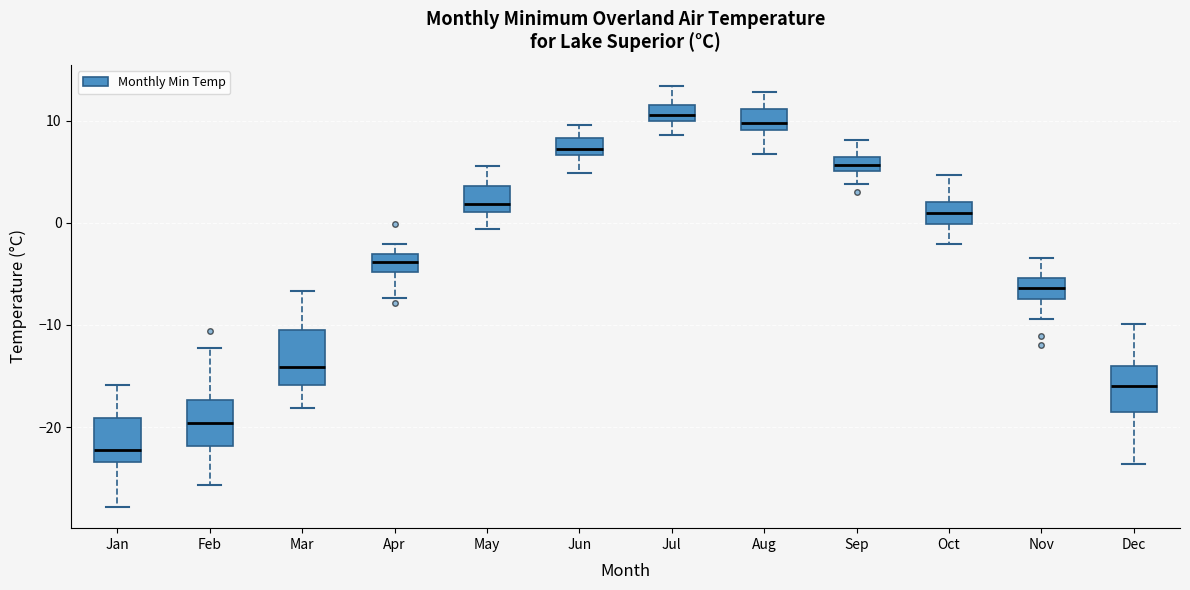

Which box's median line is the lowest?

Jan